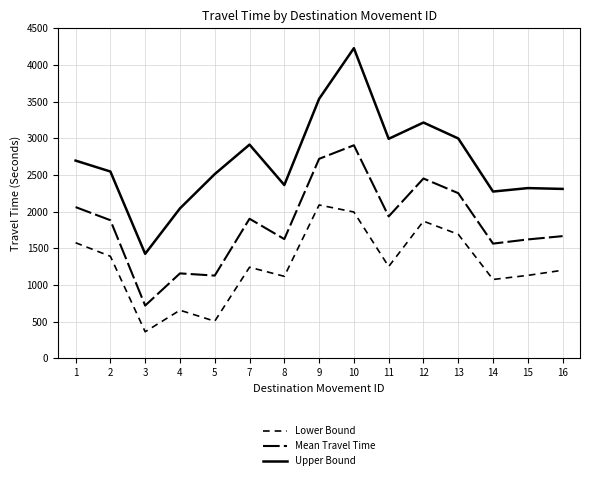

Does the chart have visible grid lines?

Yes